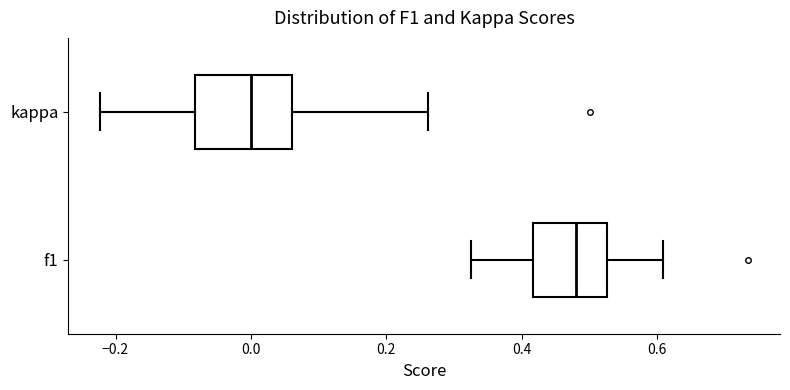

Reading bottom to top, read every box against the x-axis: the position of its median line, the range the box covers, and the ends of its whiskers. The values are not printed on the chart, so give them approximately, as read against the axis.

f1: median 0.48, box 0.42 to 0.52, whiskers 0.32 to 0.60
kappa: median 0.00, box -0.08 to 0.06, whiskers -0.22 to 0.26